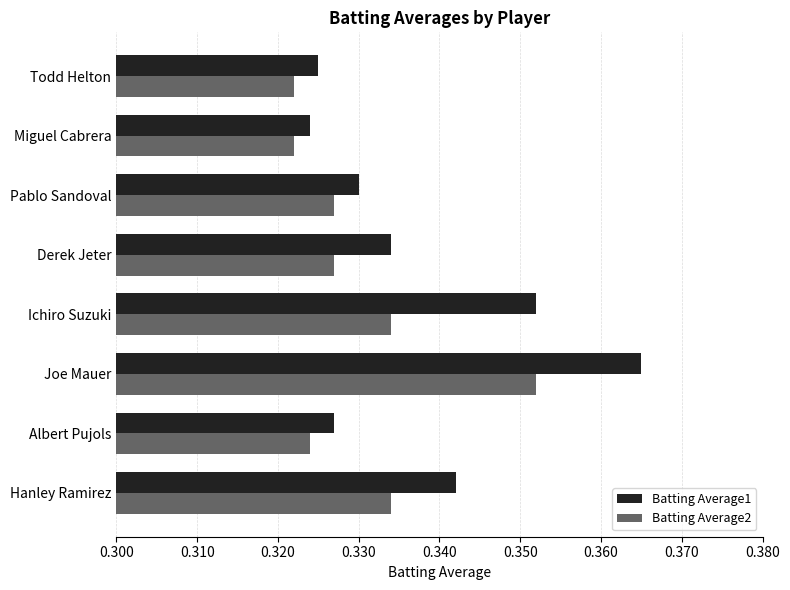

At how many categories does at least one series exceed 0?

8